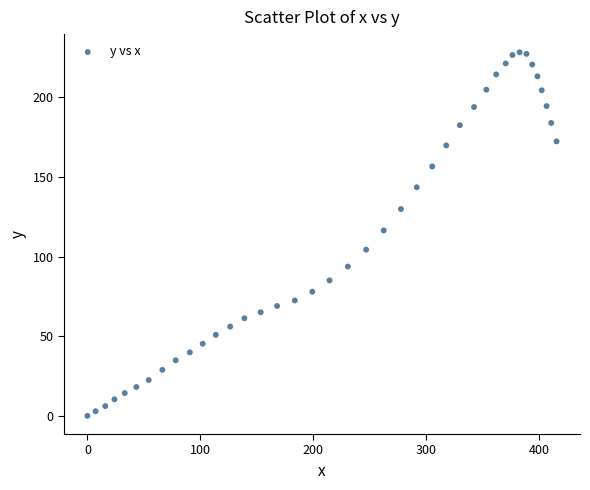

What is the range of Y values (max minus min)?

228.4